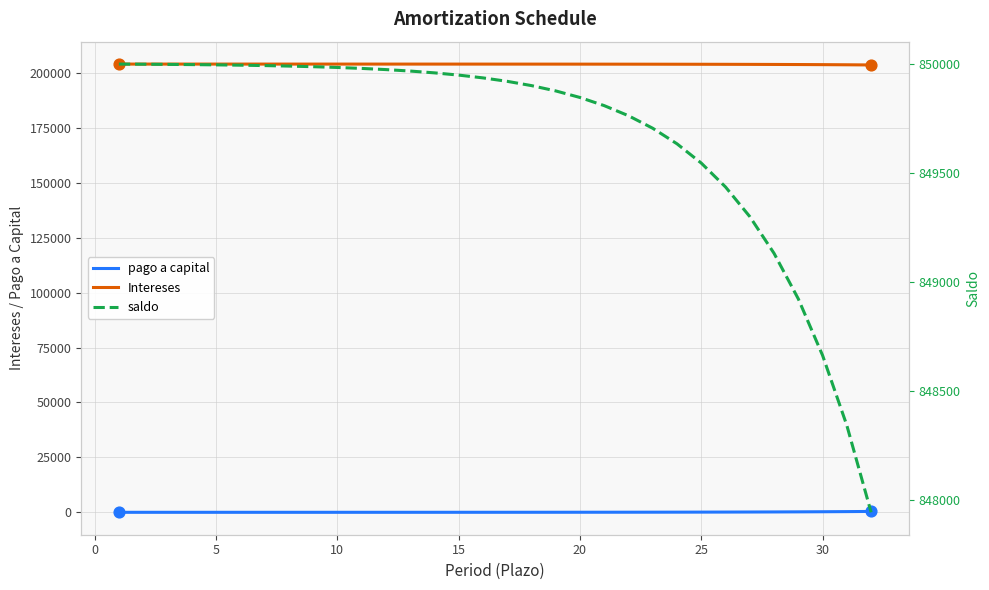

Which series reaches the maximum Y coordinate?

saldo